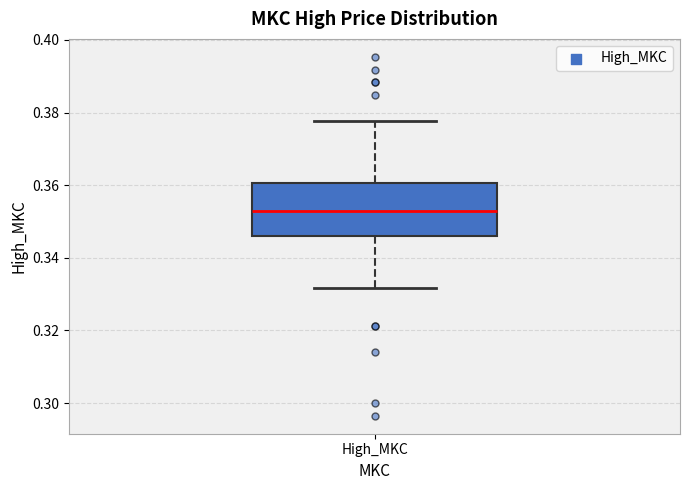

Read this box plot against the y-axis: the position of the median line, the range covered by the box, and the ends of both whiskers. The values are not printed on the chart, so give them approximately, as read against the axis.

median 0.352, box 0.346 to 0.360, whiskers 0.332 to 0.378